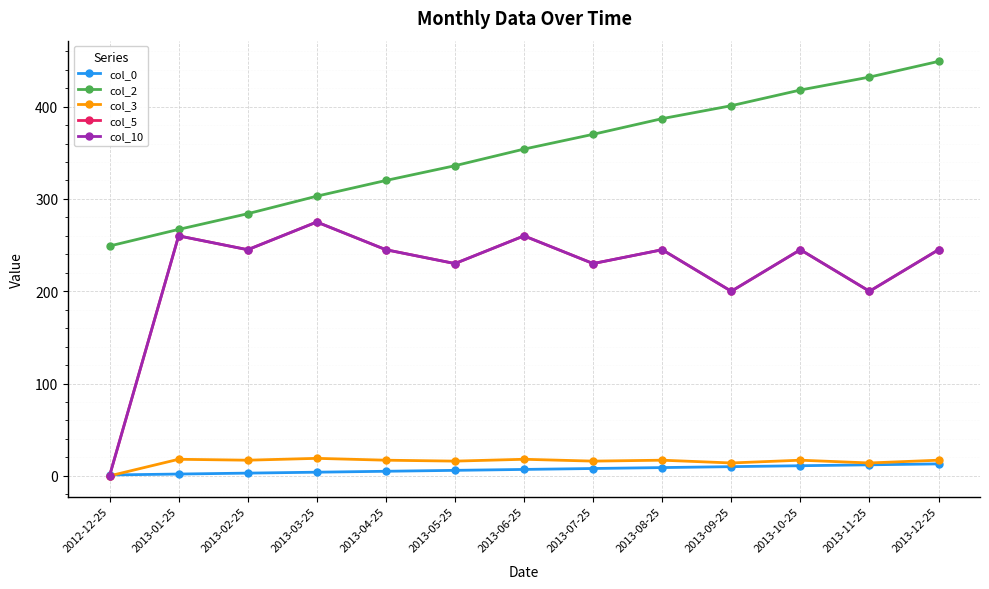

At which category is the sum across all series the highest?

2013-12-25